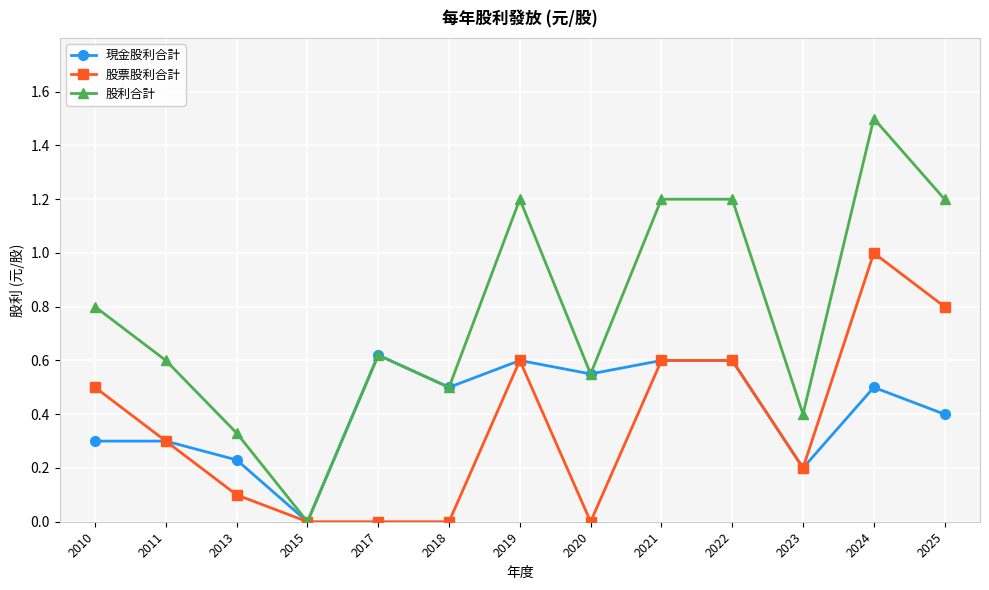

The value of 股利合計 at 2020 is 0.6. True or false?

True